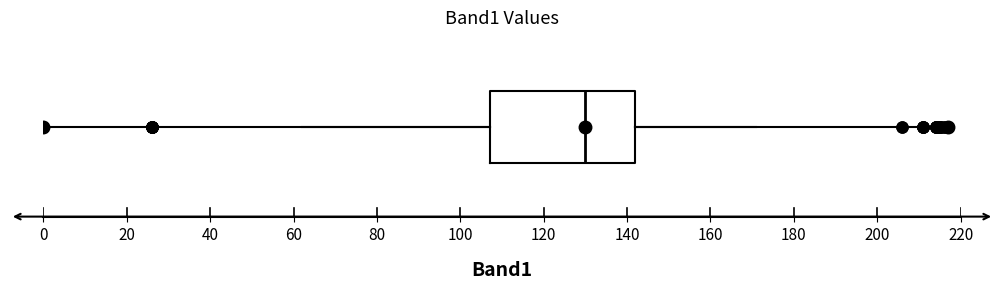

Read this box plot against the x-axis: the position of the median line, the range covered by the box, and the ends of both whiskers. The values are not printed on the chart, so give them approximately, as read against the axis.

median 130, box 108 to 142, whiskers 62 to 172